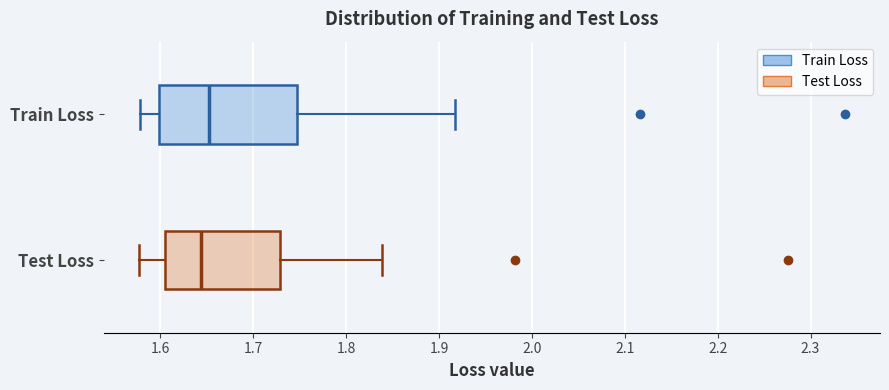

Where is the left edge of the box for Train Loss on the x-axis? The values are not printed on the chart, so give them approximately, as read against the axis.

1.60